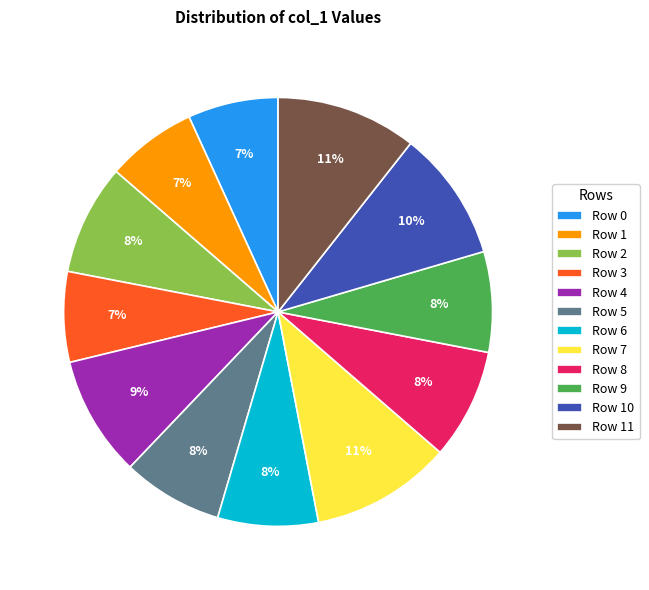

Do Row 8 and Row 6 together represent more than half of the pie?

No